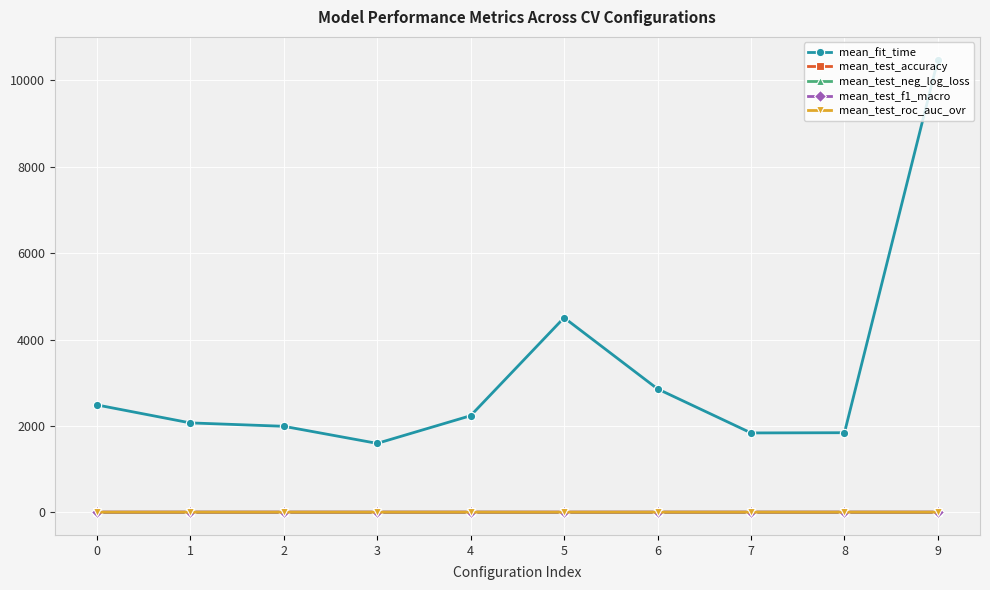

How many mean_test_roc_auc_ovr values are between 0 and 1?

10